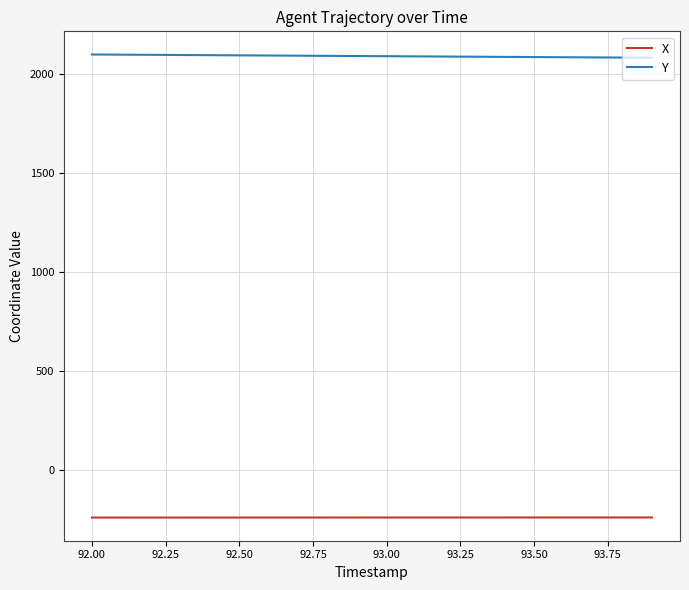

What is the smallest value displayed?

-239.3